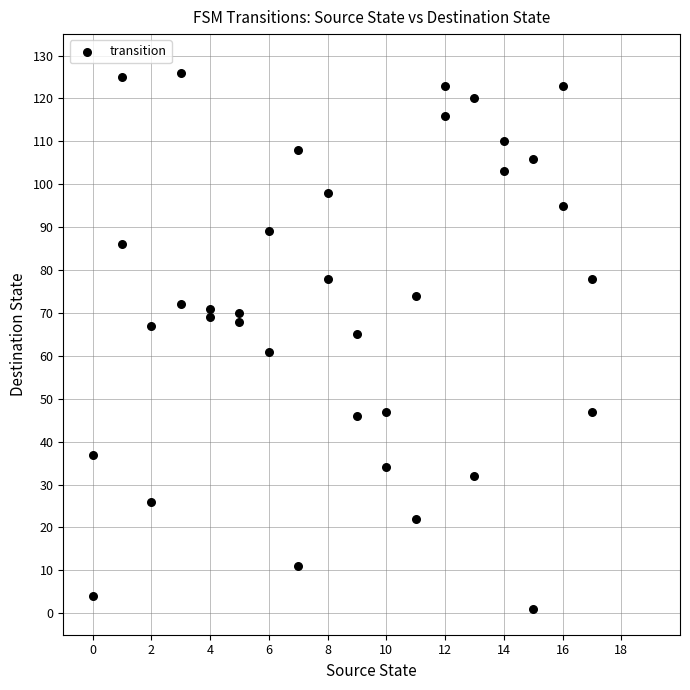

What is the range of Y values (max minus min)?

125